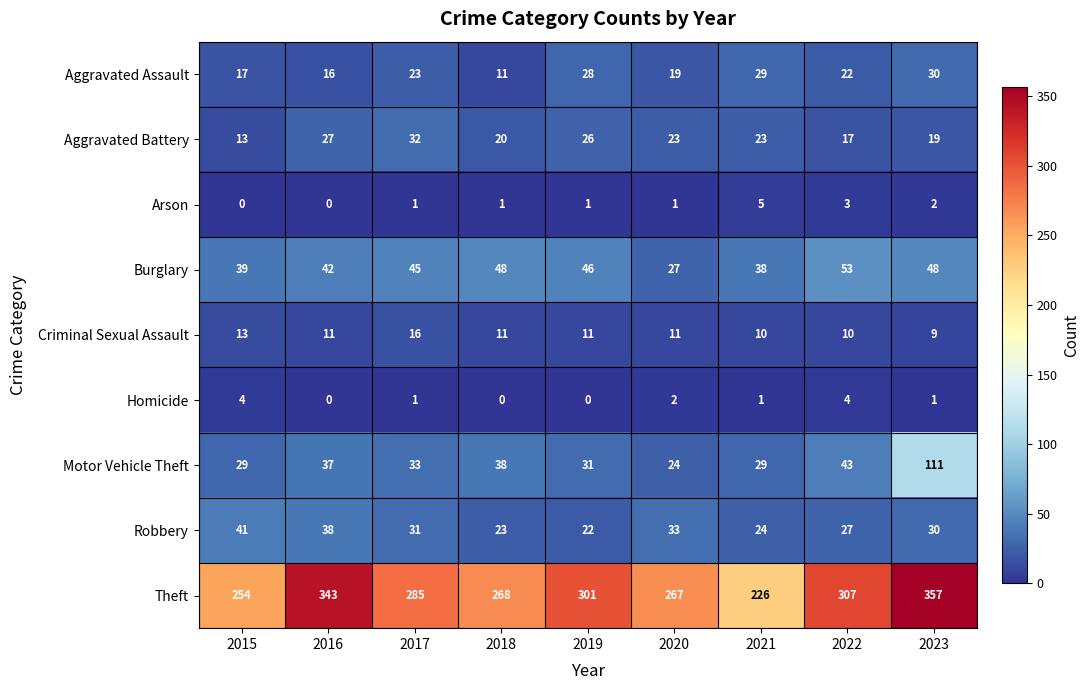

Which series changed the most between 2018 and 2022?

Theft